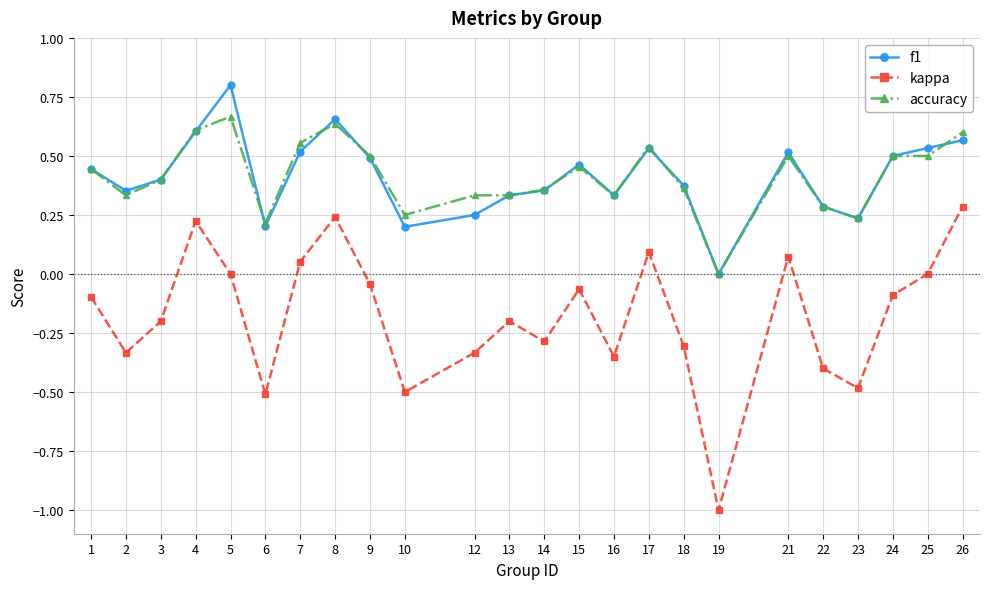

List the series in order of their peak value, lowest first.

kappa, accuracy, f1